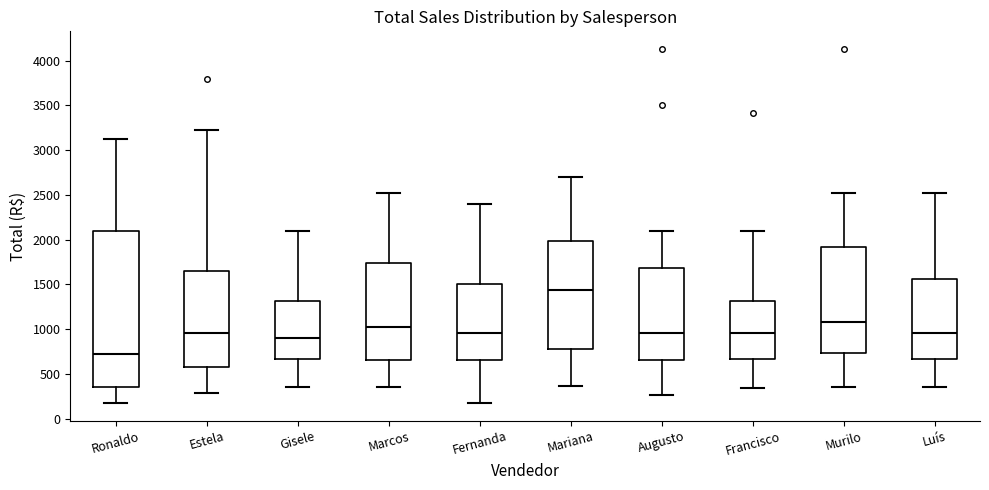

Which box has the lowest median line?

Ronaldo